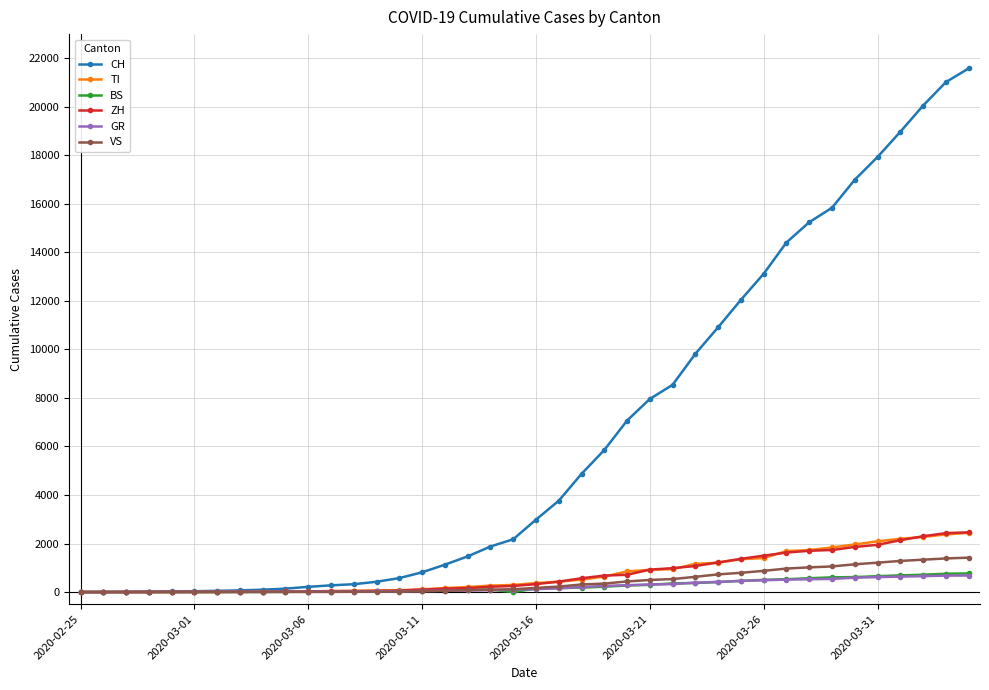

Which series has the largest total across all categories?

CH